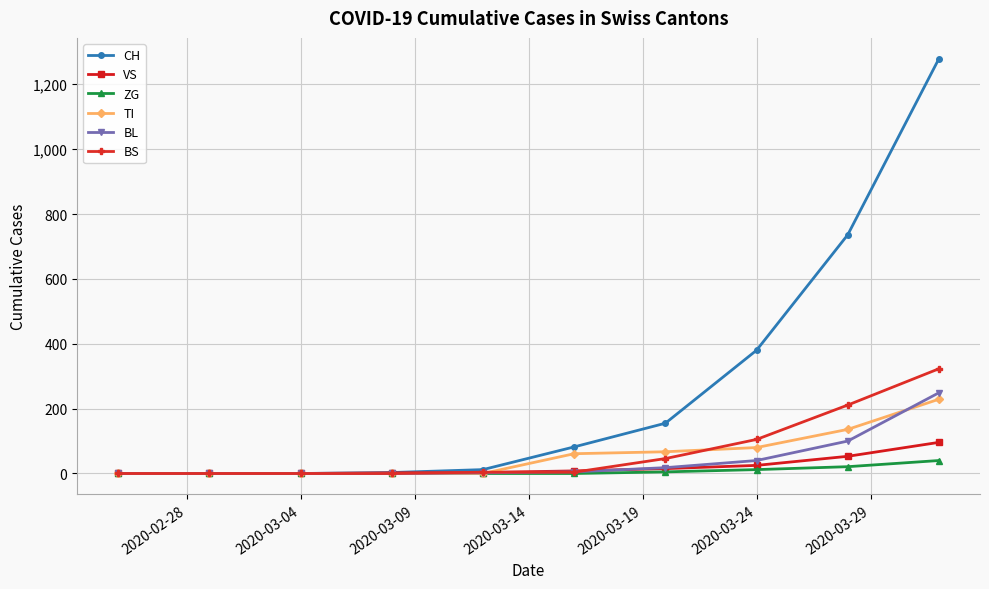

What is the greatest value displayed?

1279